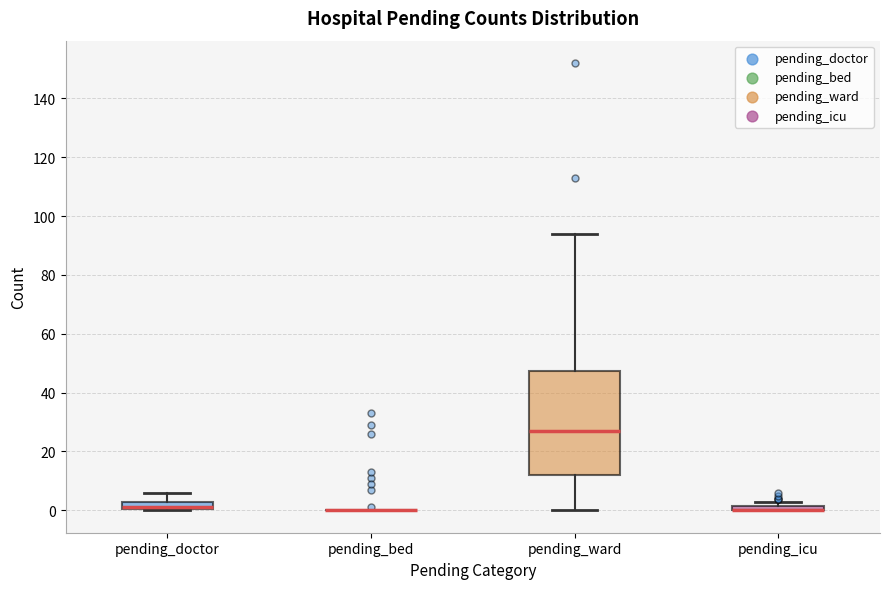

Where is the upper edge of the box for pending_doctor on the y-axis? The values are not printed on the chart, so give them approximately, as read against the axis.

4